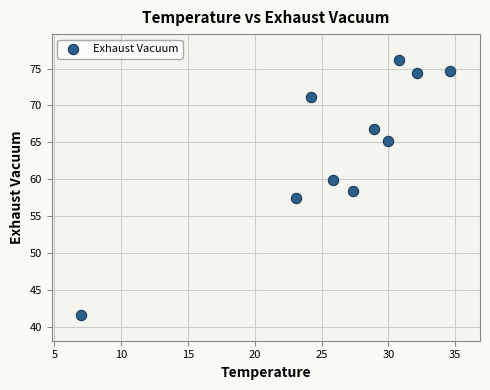

What is the range of X values (max minus min)?

27.6